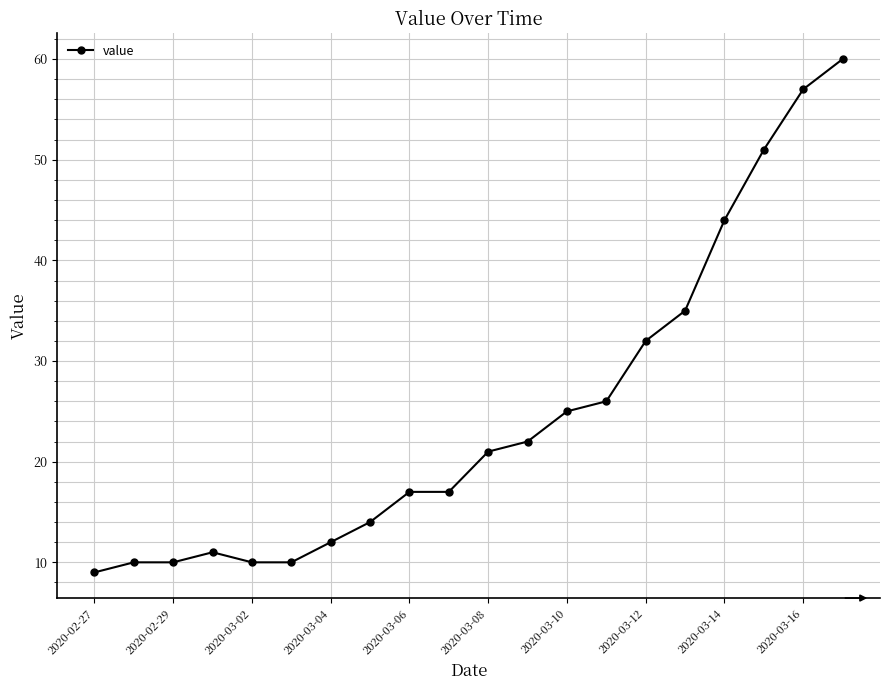

What is the sum of all values?

493